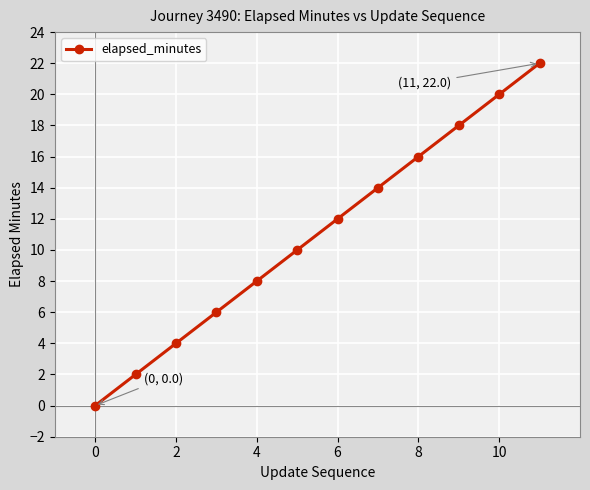

What is the sum of all values?

132